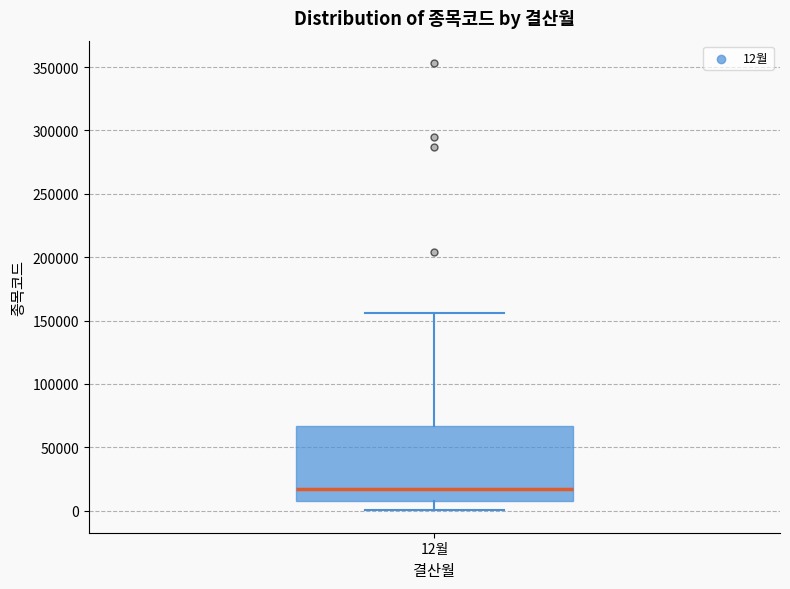

Read this box plot against the y-axis: the position of the median line, the range covered by the box, and the ends of both whiskers. The values are not printed on the chart, so give them approximately, as read against the axis.

median 15000, box 5000 to 65000, whiskers 0 to 155000